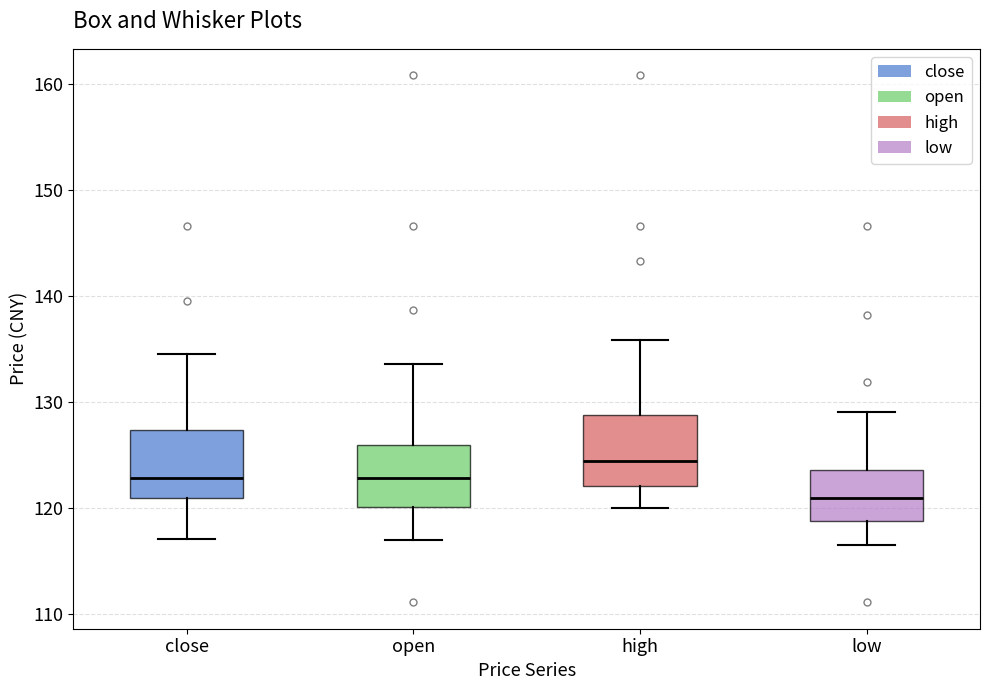

Reading left to right, transcribe this box plot: for each box, give where its median line is, the range the box spans, and where its two whiskers end, as read against the y-axis. The values are not printed on the chart, so give them approximately, as read against the axis.

close: median 123, box 121 to 127, whiskers 117 to 135
open: median 123, box 120 to 126, whiskers 117 to 134
high: median 124, box 122 to 129, whiskers 120 to 136
low: median 121, box 119 to 124, whiskers 117 to 129